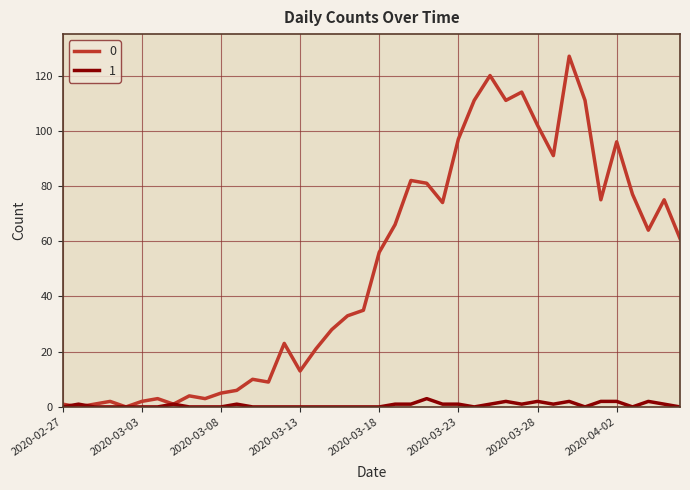

Rank the series by their maximum value, from lowest to highest.

1, 0